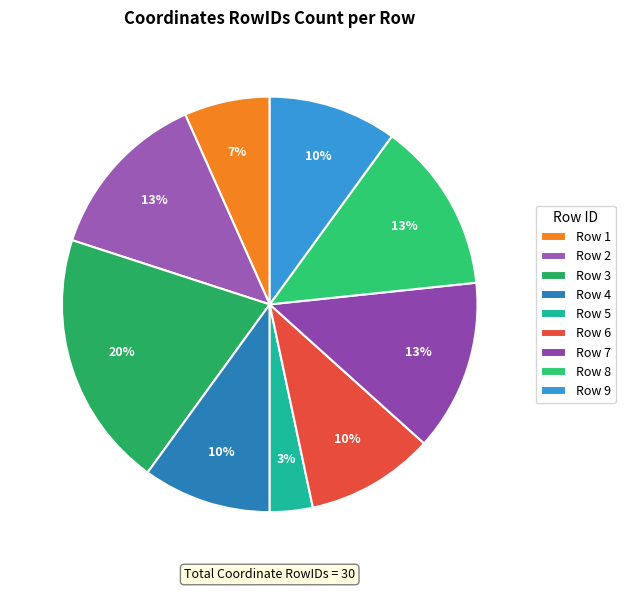

What is the largest slice in the pie chart?

Row 3